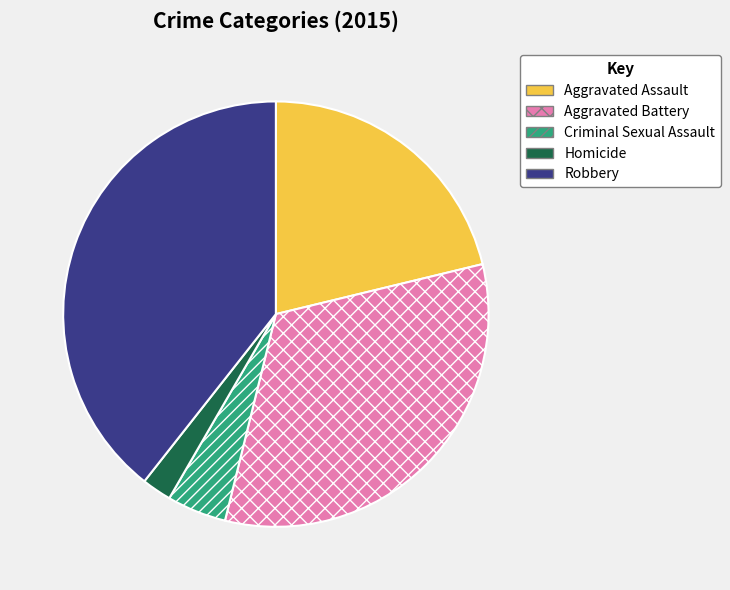

Which has a higher value, Criminal Sexual Assault or Robbery?

Robbery